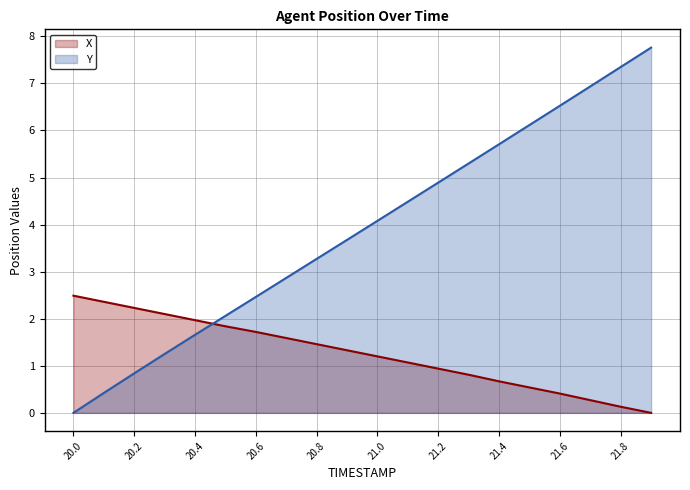

Between which two adjacent categories do Y and X first intersect?

20.4 and 20.5